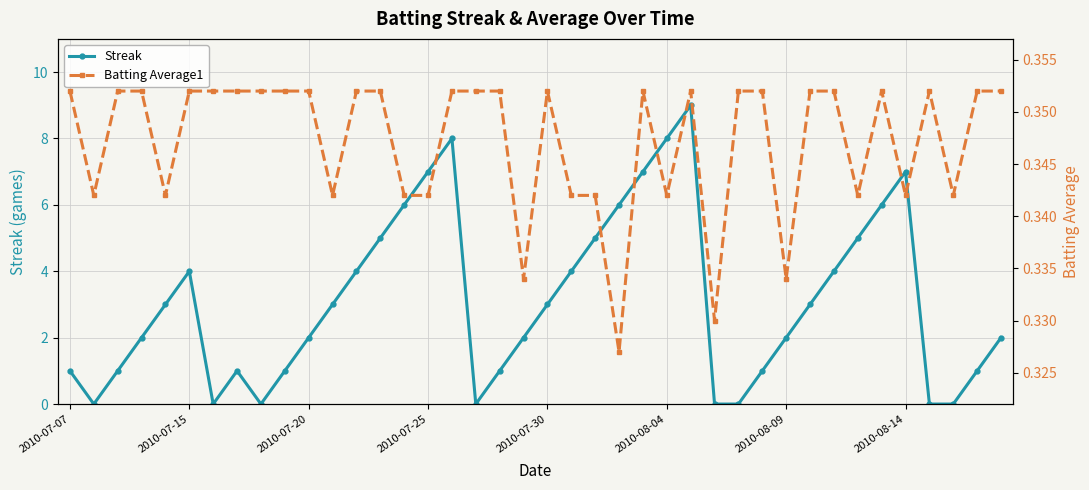

True or false: Streak has more than 1 points higher than both neighbors.

True